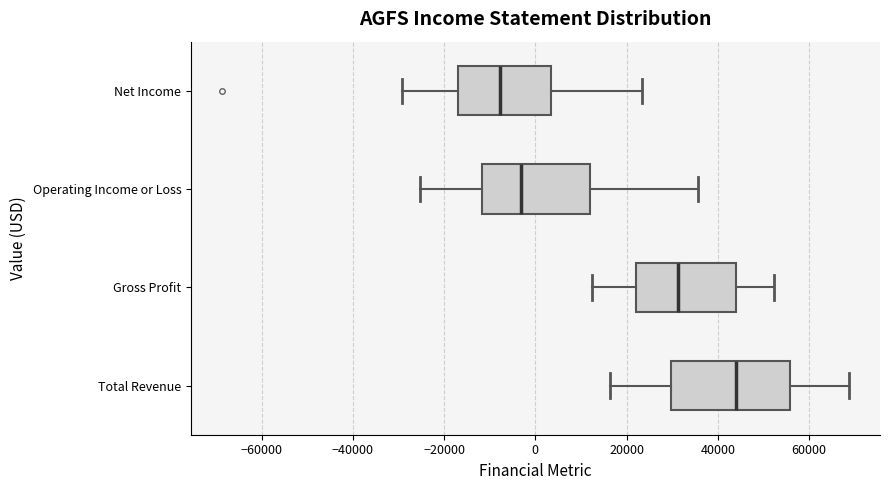

Where does the median line of the box for Gross Profit sit on the x-axis? The values are not printed on the chart, so give them approximately, as read against the axis.

32000